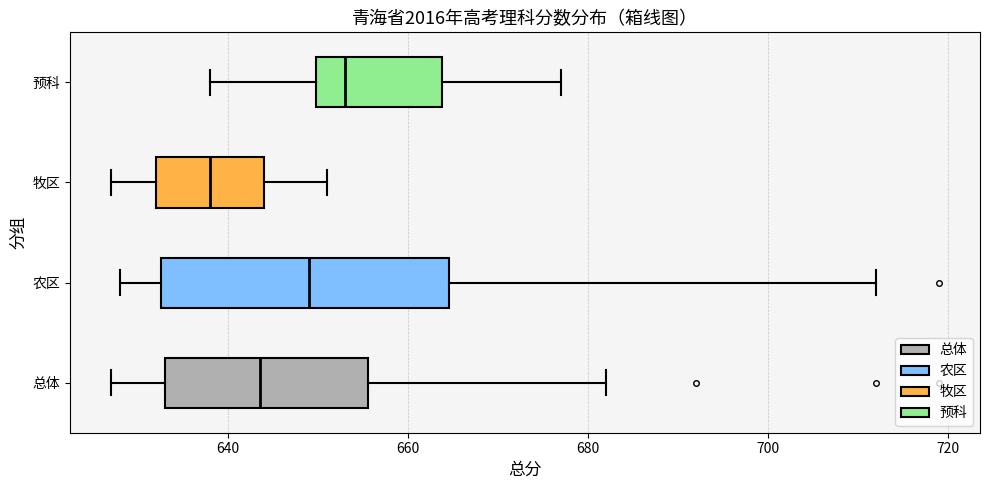

Where does the right whisker of the box for 农区 end on the x-axis? The values are not printed on the chart, so give them approximately, as read against the axis.

712